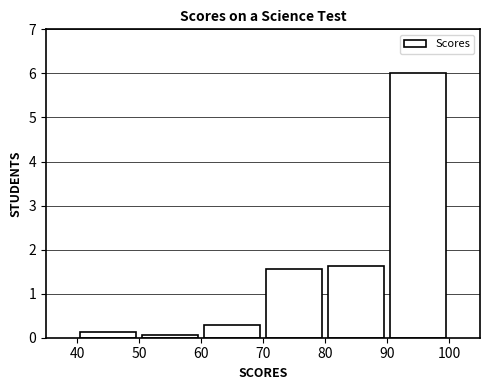

Over which range of the x-axis is the bar tallest?

90 to 100